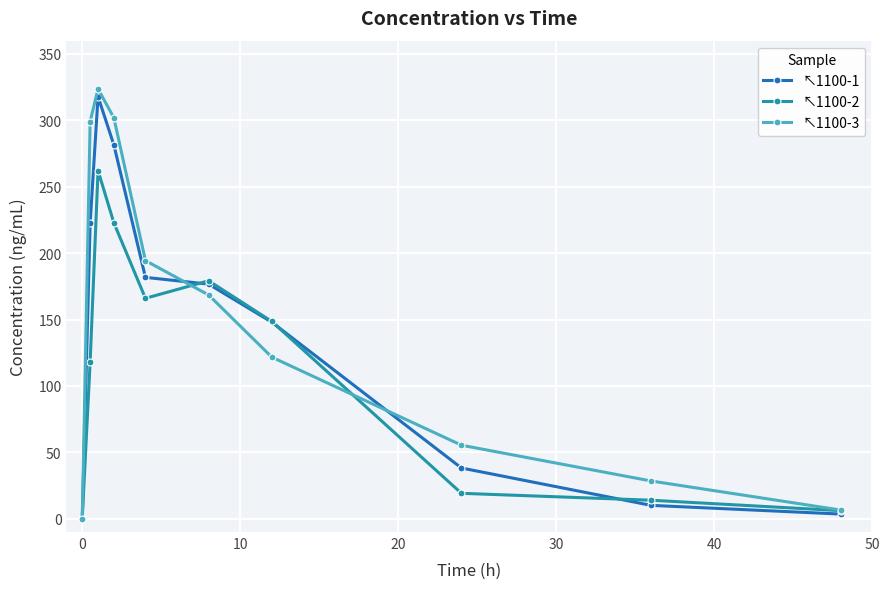

How many positive values does the ↖1100-3 series have?

9